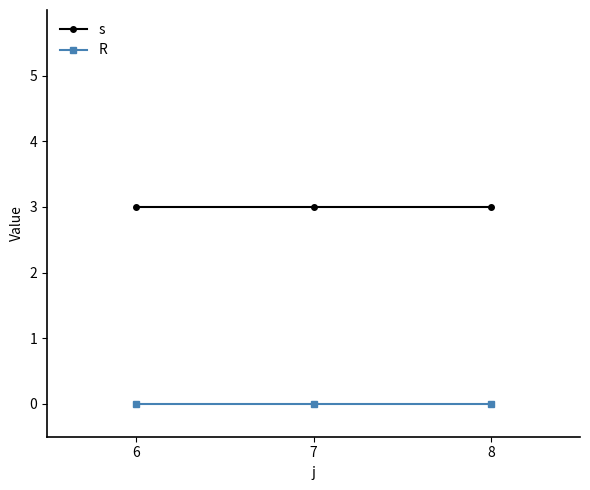

What is the value of the s point at the 3rd from the left?

3